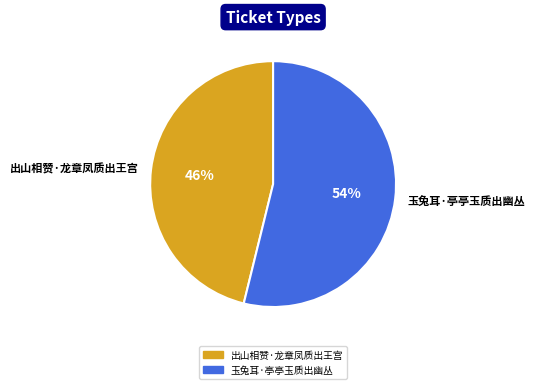

True or false: 出山相赞·龙章凤质出王宫 accounts for 57% of the total.

False